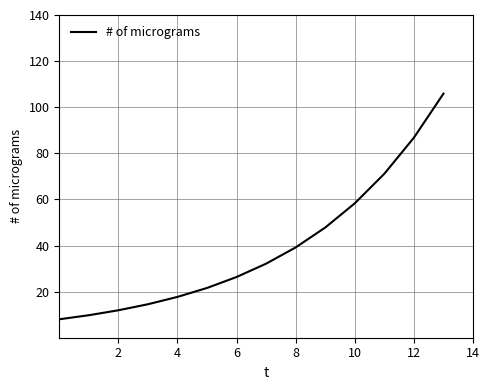

True or false: there are more than 2 points higher than both neighbors.

False